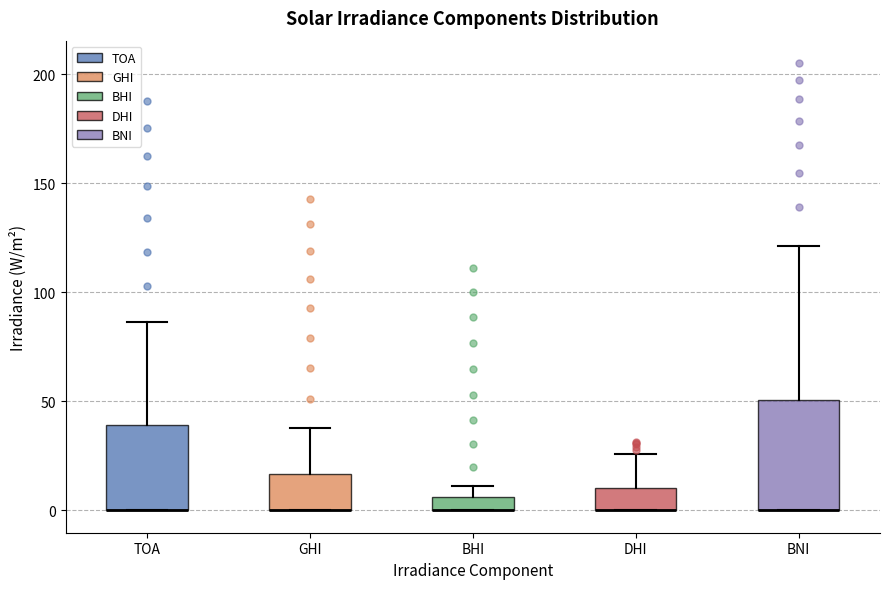

Which box is the tallest, from its lower edge to its upper edge?

BNI